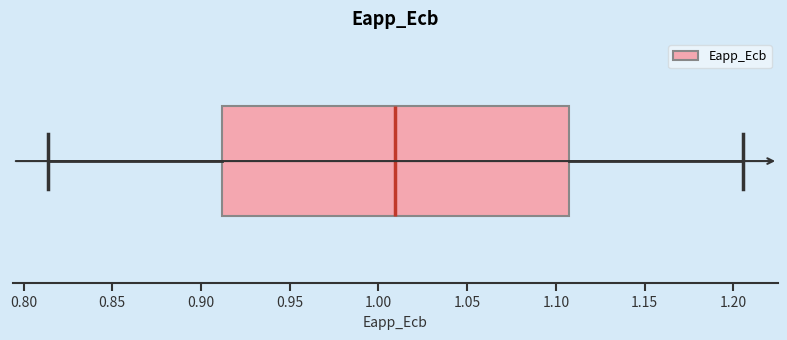

Read this box plot against the x-axis: the position of the median line, the range covered by the box, and the ends of both whiskers. The values are not printed on the chart, so give them approximately, as read against the axis.

median 1.010, box 0.910 to 1.110, whiskers 0.815 to 1.205